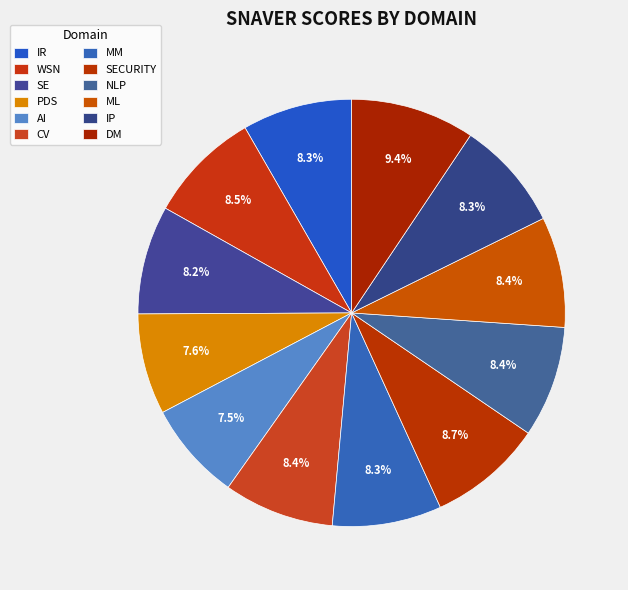

How many slices are in this pie chart?

12